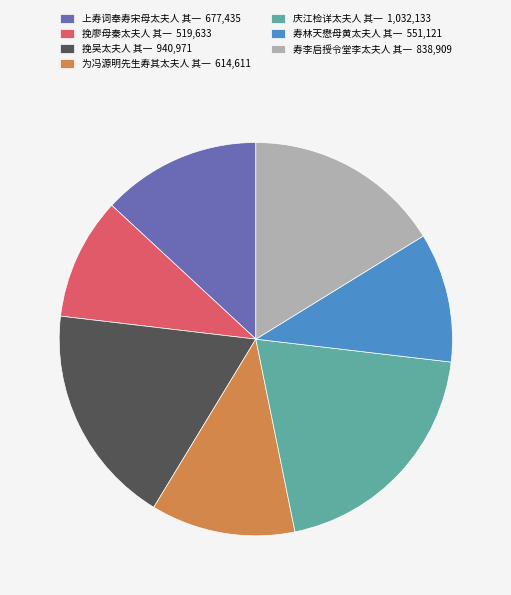

Does any single category account for the majority?

No